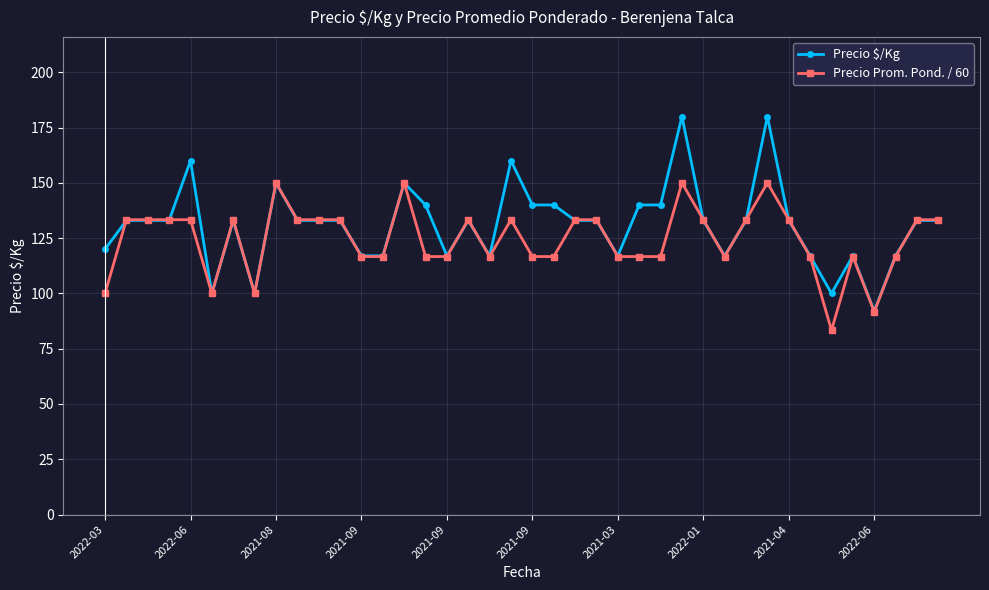

How many distinct data groups are displayed?

2